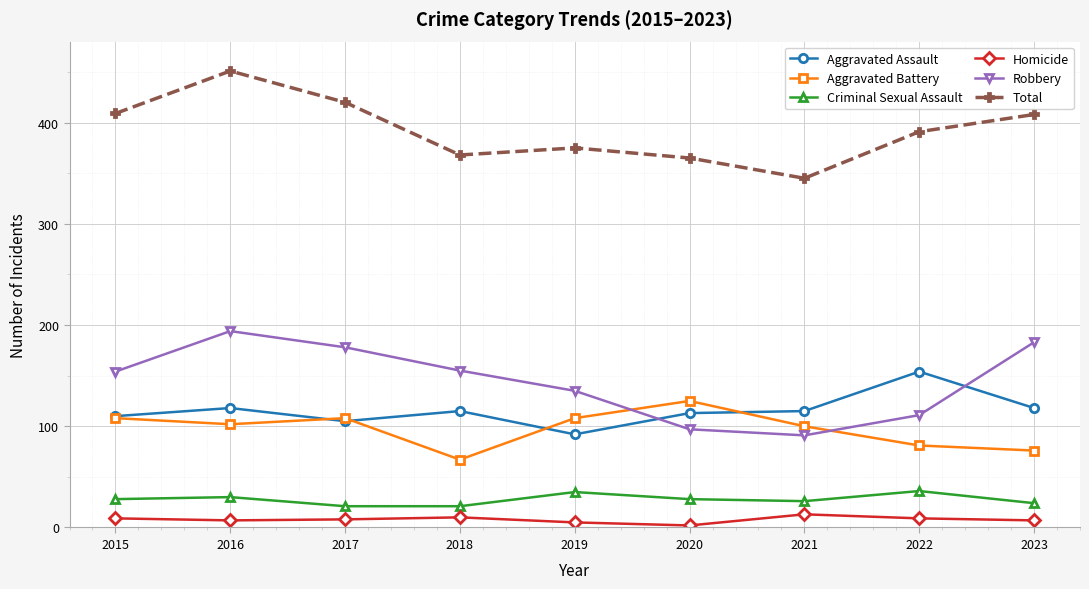

True or false: Criminal Sexual Assault and Aggravated Battery intersect in this chart.

False